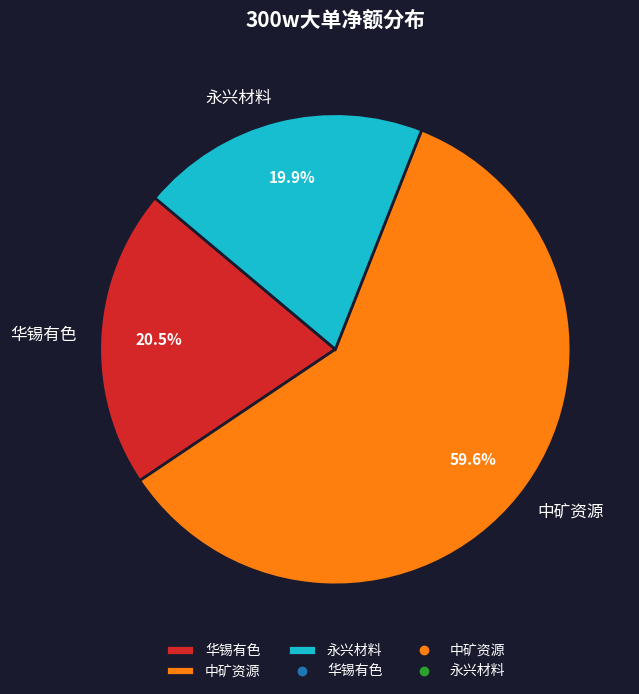

To the nearest percent, what is the difference between the largest and smallest slice percentages?

40%